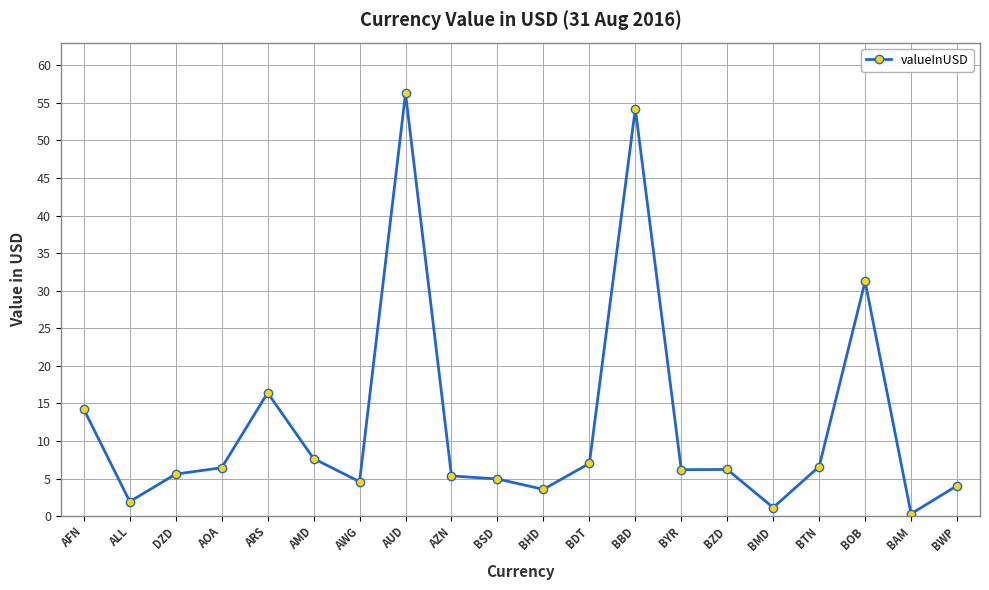

Which has a higher value, BHD or BOB?

BOB